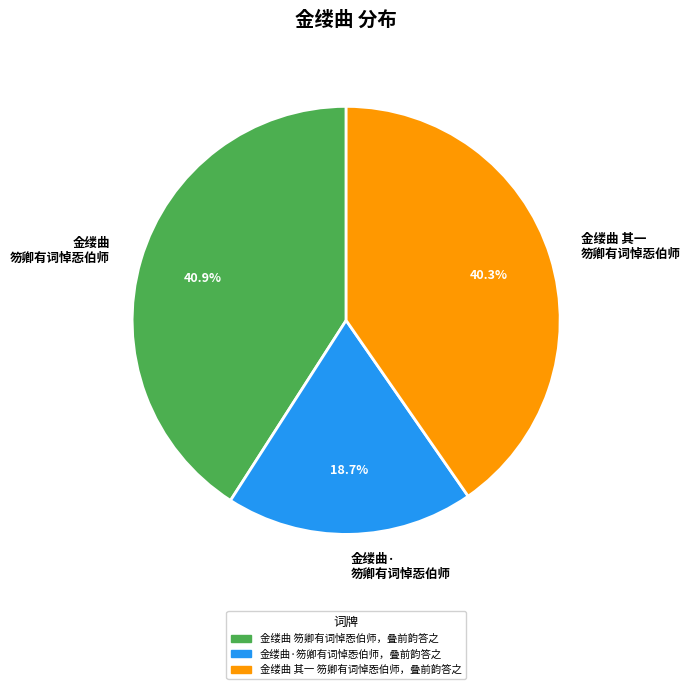

Which category has the biggest portion of the pie?

金缕曲 笏卿有词悼㤅伯师